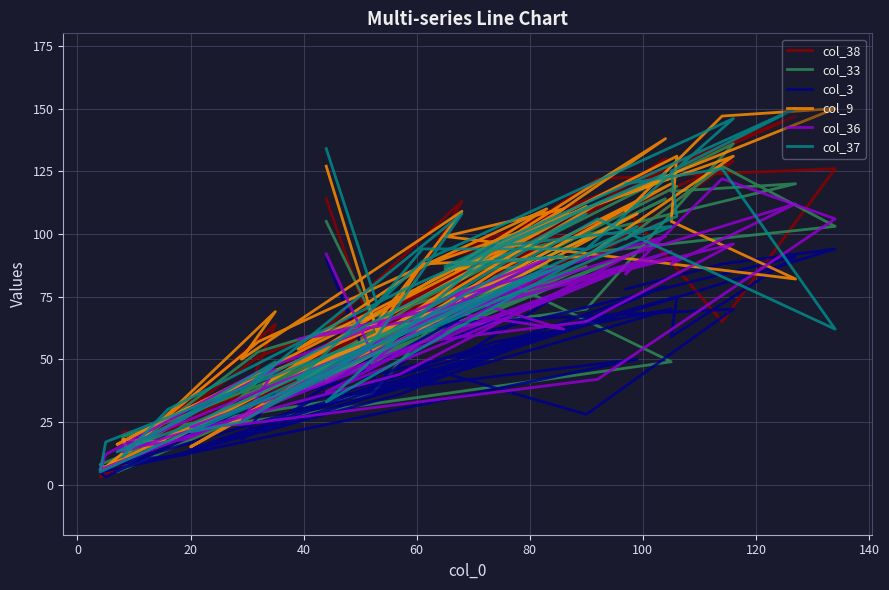

Which series ends up on top after the final intersection of col_9 and col_37?

col_37